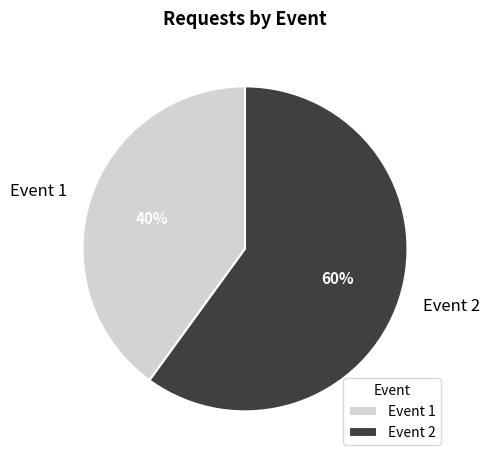

Rank the categories by value from highest to lowest.

Event 2, Event 1